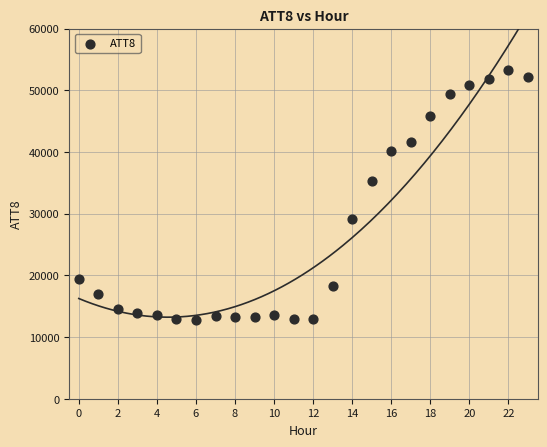

What Y value in the scatter plot is closest to 33000?

35300